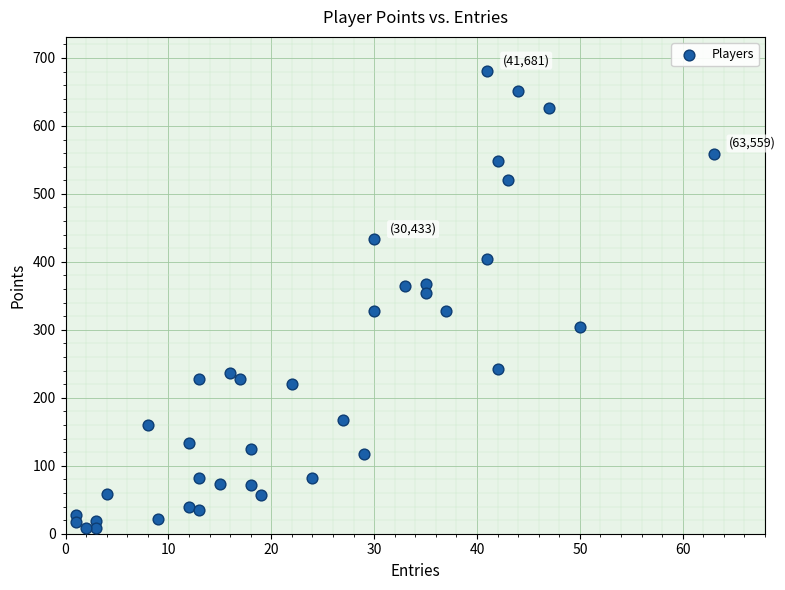

What is the range of X values (max minus min)?

62